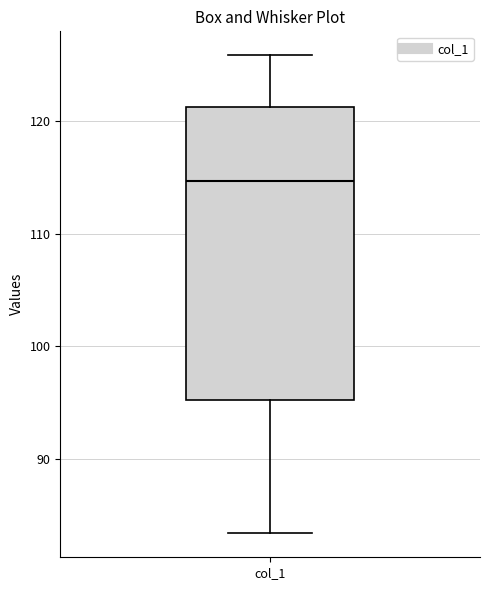

Read this box plot against the y-axis: the position of the median line, the range covered by the box, and the ends of both whiskers. The values are not printed on the chart, so give them approximately, as read against the axis.

median 115, box 95 to 121, whiskers 83 to 126